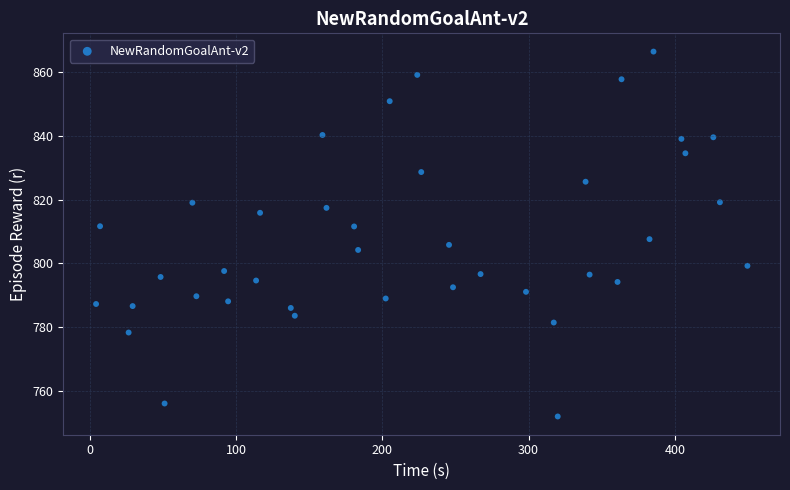

What is the range of Y values (max minus min)?

114.3